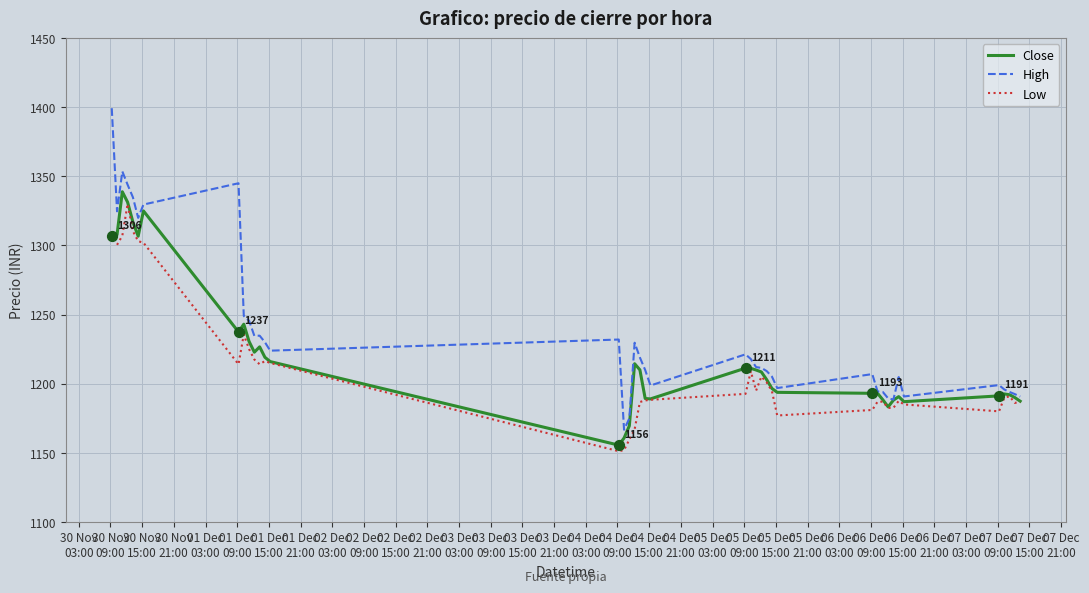

Which series has the widest spread of Y values?

High